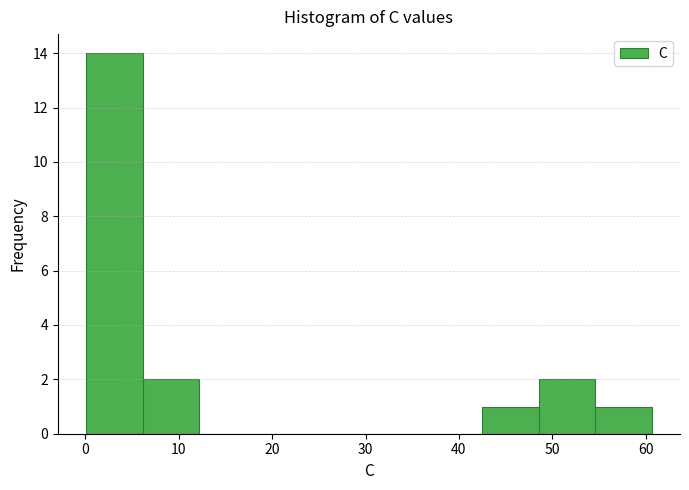

Over which range of the x-axis is the bar tallest?

0 to 6